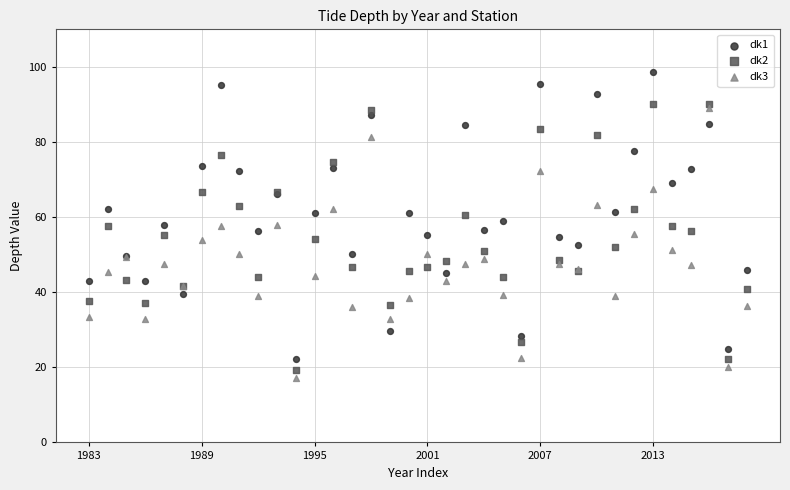

Which series has the largest Y range (max minus min)?

dk1